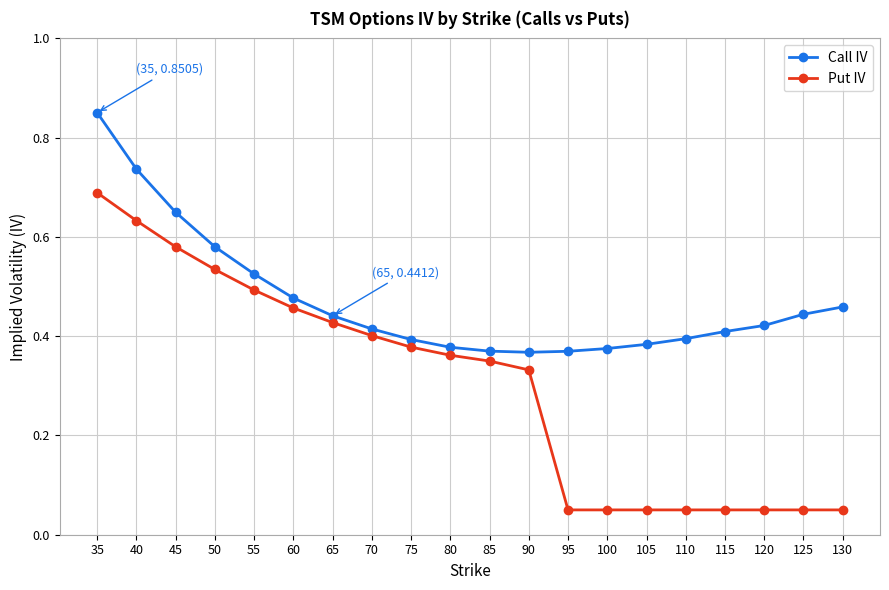

At how many categories does at least one series exceed 0?

20